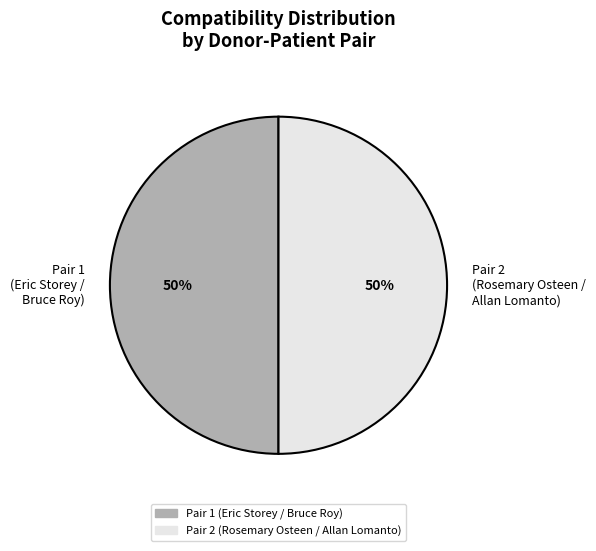

How many slices are in this pie chart?

2